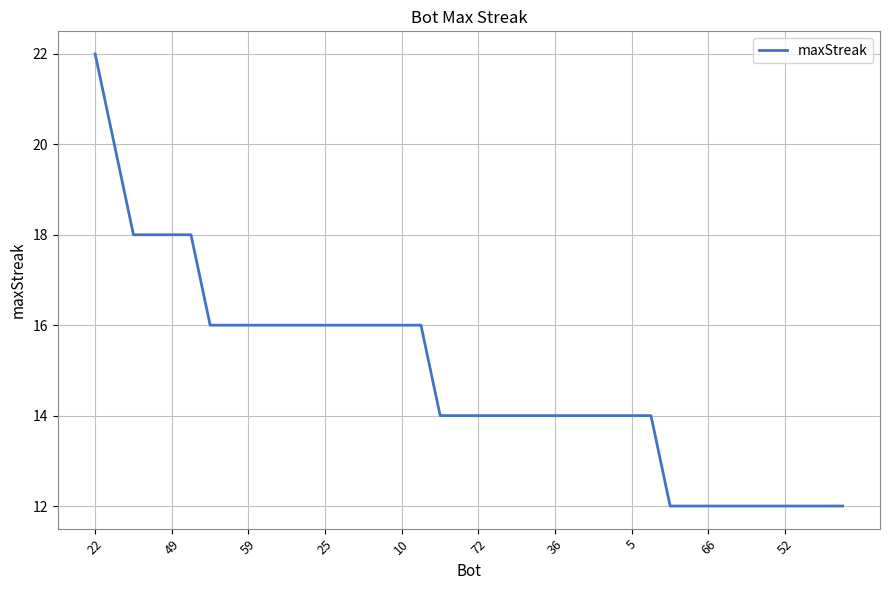

What is the difference between the maximum and minimum values?

10